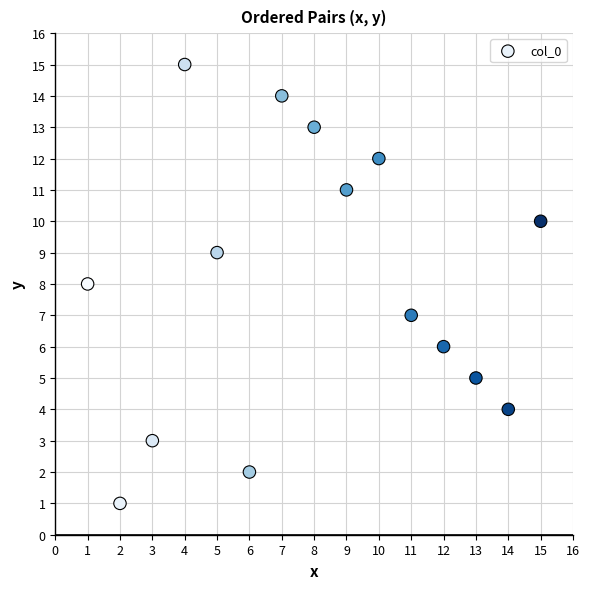

What is the range of X values (max minus min)?

14